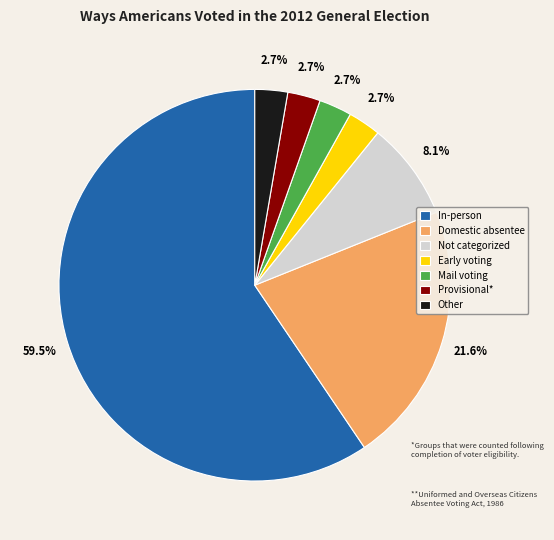

Do Domestic absentee and Provisional* together represent more than half of the pie?

No